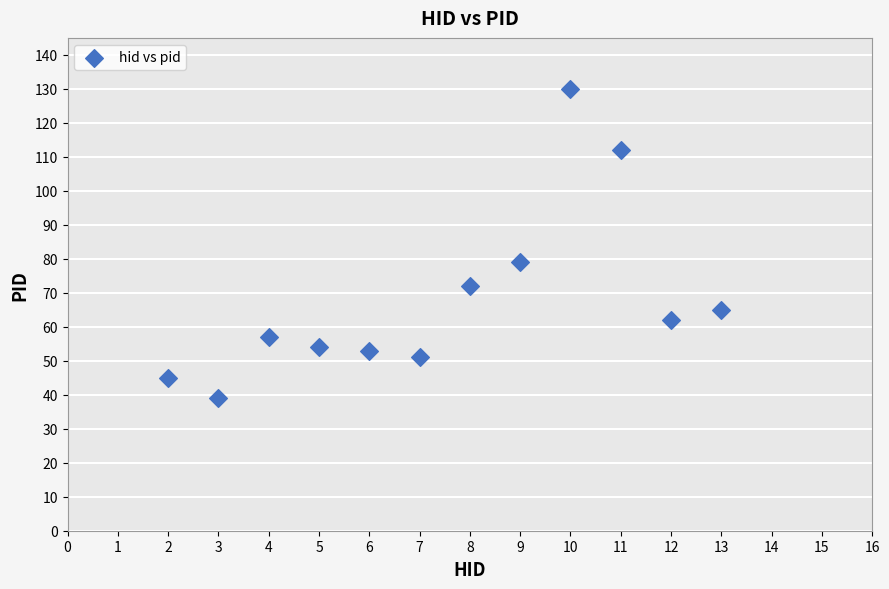

What Y value in the scatter plot is closest to 84?

79